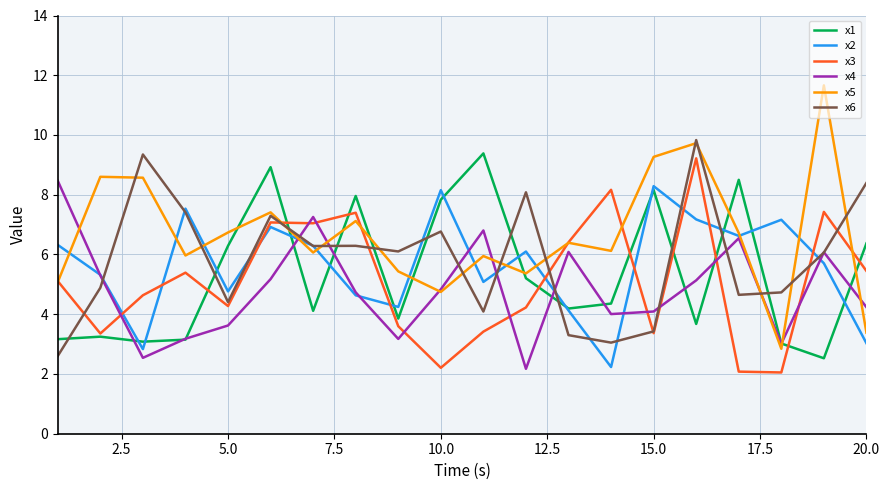

Which series has the largest range (max minus min)?

x5